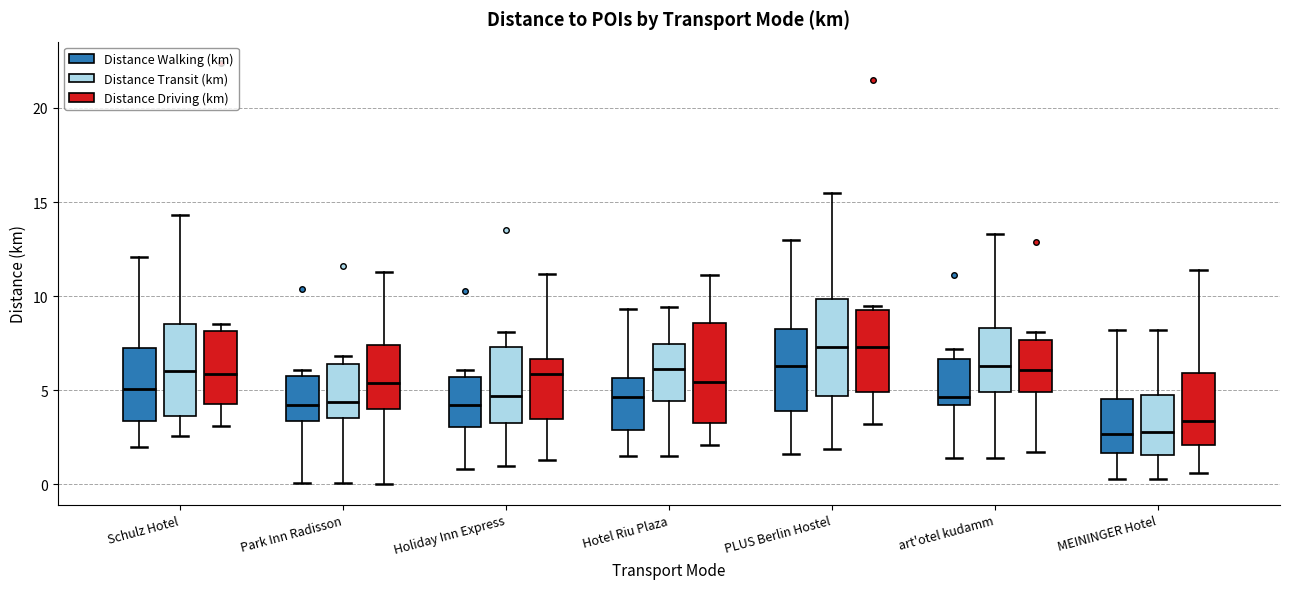

Reading left to right, transcribe this box plot: for each box, give where its median line is, the range the box spans, and where its two whiskers end, as read against the y-axis. The values are not printed on the chart, so give them approximately, as read against the axis.

Schulz Hotel (Distance Walking (km)): median 5.0, box 3.5 to 7.5, whiskers 2.0 to 12.0
Schulz Hotel (Distance Transit (km)): median 6.0, box 3.5 to 8.5, whiskers 2.5 to 14.5
Schulz Hotel (Distance Driving (km)): median 6.0, box 4.5 to 8.0, whiskers 3.0 to 8.5
Park Inn Radisson (Distance Walking (km)): median 4.0, box 3.5 to 6.0, whiskers 0.0 to 6.0 (just above the box's upper edge)
Park Inn Radisson (Distance Transit (km)): median 4.5, box 3.5 to 6.5, whiskers 0.0 to 7.0
Park Inn Radisson (Distance Driving (km)): median 5.5, box 4.0 to 7.5, whiskers 0.0 to 11.5
Holiday Inn Express (Distance Walking (km)): median 4.0, box 3.0 to 5.5, whiskers 1.0 to 6.0
Holiday Inn Express (Distance Transit (km)): median 4.5, box 3.5 to 7.5, whiskers 1.0 to 8.0
Holiday Inn Express (Distance Driving (km)): median 6.0, box 3.5 to 6.5, whiskers 1.5 to 11.0
Hotel Riu Plaza (Distance Walking (km)): median 4.5, box 3.0 to 5.5, whiskers 1.5 to 9.5
Hotel Riu Plaza (Distance Transit (km)): median 6.0, box 4.5 to 7.5, whiskers 1.5 to 9.5
Hotel Riu Plaza (Distance Driving (km)): median 5.5, box 3.5 to 8.5, whiskers 2.0 to 11.0
PLUS Berlin Hostel (Distance Walking (km)): median 6.5, box 4.0 to 8.5, whiskers 1.5 to 13.0
PLUS Berlin Hostel (Distance Transit (km)): median 7.5, box 4.5 to 10.0, whiskers 2.0 to 15.5
PLUS Berlin Hostel (Distance Driving (km)): median 7.5, box 5.0 to 9.5, whiskers 3.0 to 9.5 (just above the box's upper edge)
art'otel kudamm (Distance Walking (km)): median 4.5, box 4.0 to 6.5, whiskers 1.5 to 7.0
art'otel kudamm (Distance Transit (km)): median 6.5, box 5.0 to 8.5, whiskers 1.5 to 13.5
art'otel kudamm (Distance Driving (km)): median 6.0, box 5.0 to 7.5, whiskers 1.5 to 8.0
MEININGER Hotel (Distance Walking (km)): median 2.5, box 1.5 to 4.5, whiskers 0.5 to 8.0
MEININGER Hotel (Distance Transit (km)): median 3.0, box 1.5 to 5.0, whiskers 0.5 to 8.0
MEININGER Hotel (Distance Driving (km)): median 3.5, box 2.0 to 6.0, whiskers 0.5 to 11.5